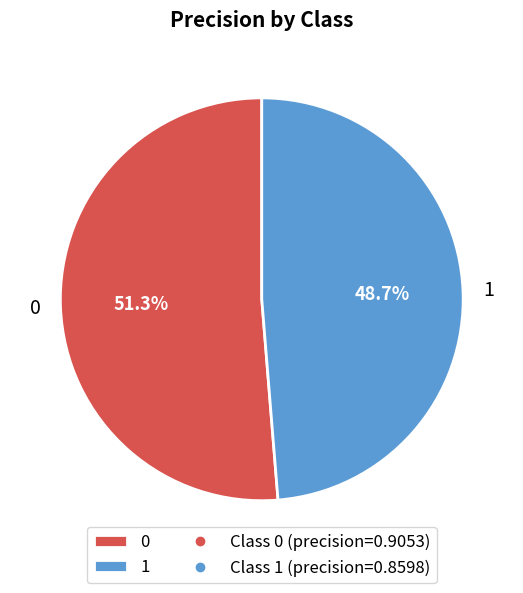

What is the total percentage of 1 and 0?

100.0%